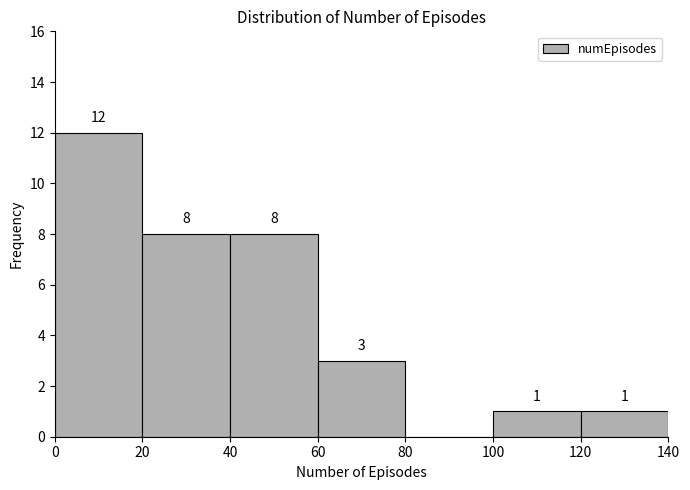

Which range on the x-axis has the tallest bar?

0 to 20